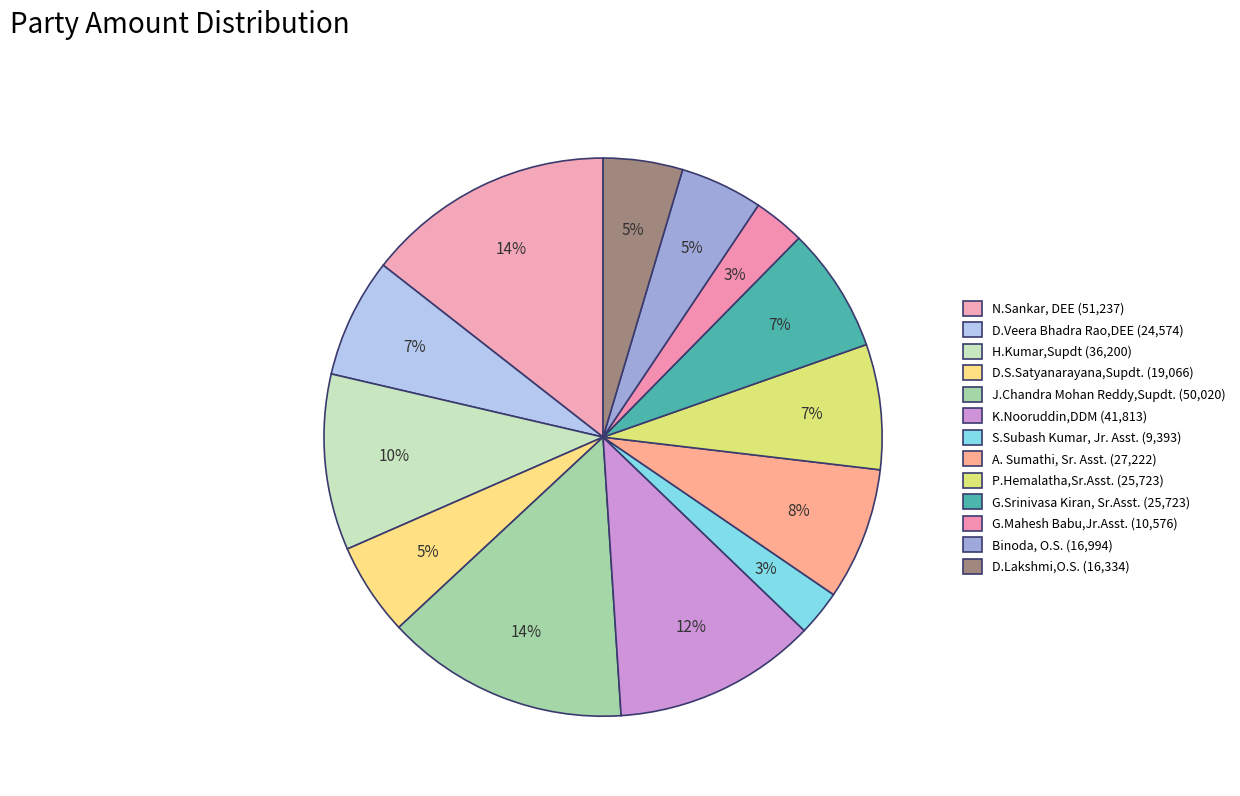

Combined, what portion of the pie is J.Chandra Mohan Reddy,Supdt. and P.Hemalatha,Sr.Asst.?

21.3%